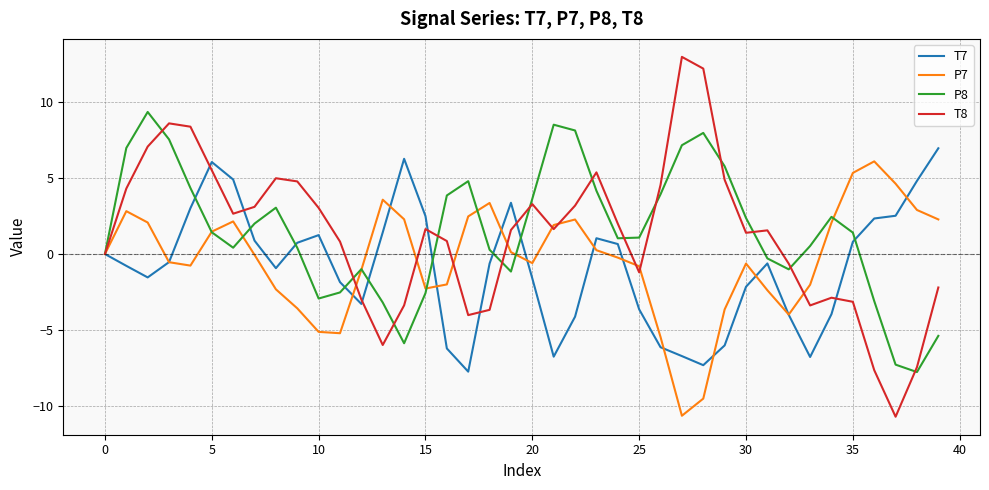

Which series has the largest range (max minus min)?

T8